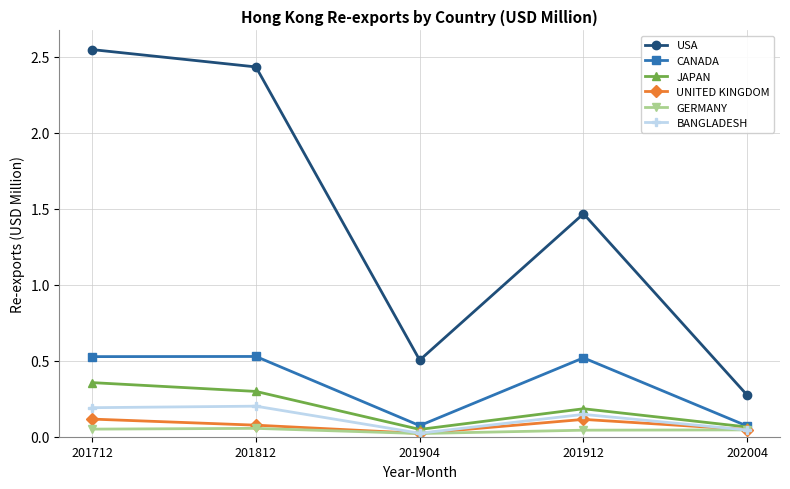

Which category has the highest value across all series?

201712